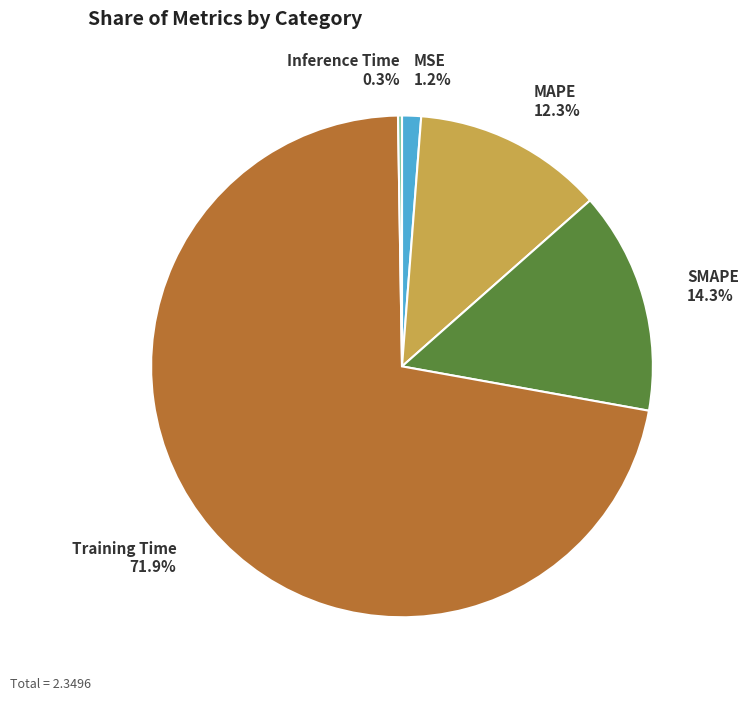

To the nearest percent, what is the average slice percentage?

20%